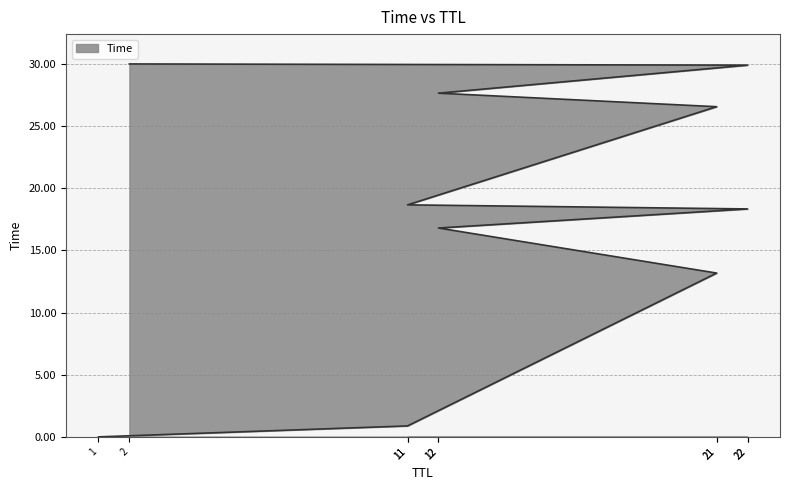

Reading right to left, list all the values displayed in this chart.

2=30.0	22=29.9	12=27.6	21=26.6	11=18.7	22=18.3	12=16.8	21=13.2	11=0.9	1=0.0